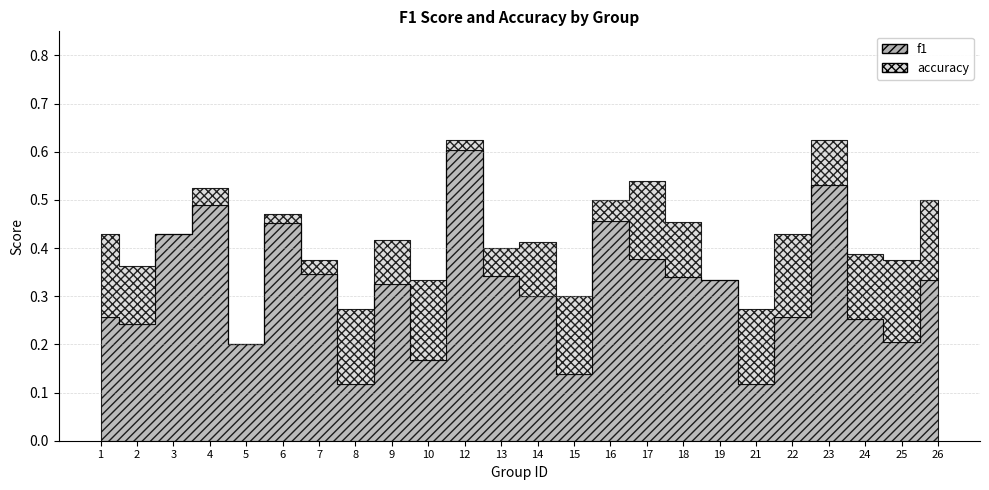

True or false: accuracy and f1 cross at least once.

False